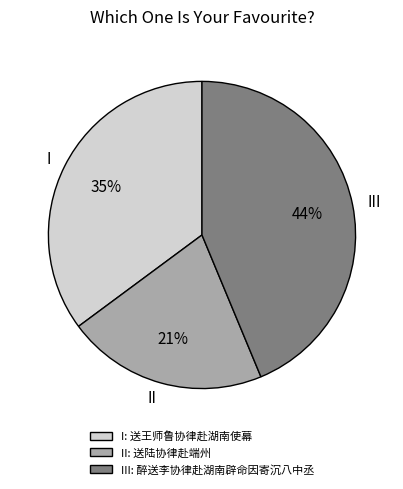

What percentage is the I: 送王师鲁协律赴湖南使幕 slice, to the nearest percent?

35%